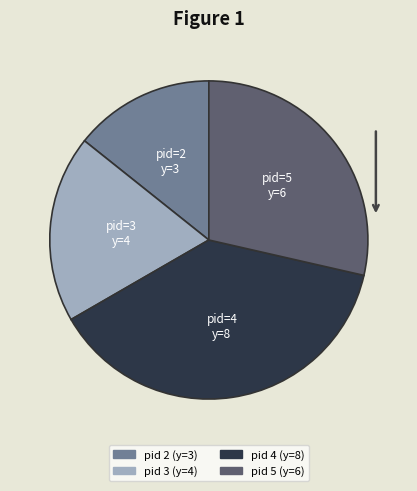

How many slices are in this pie chart?

4